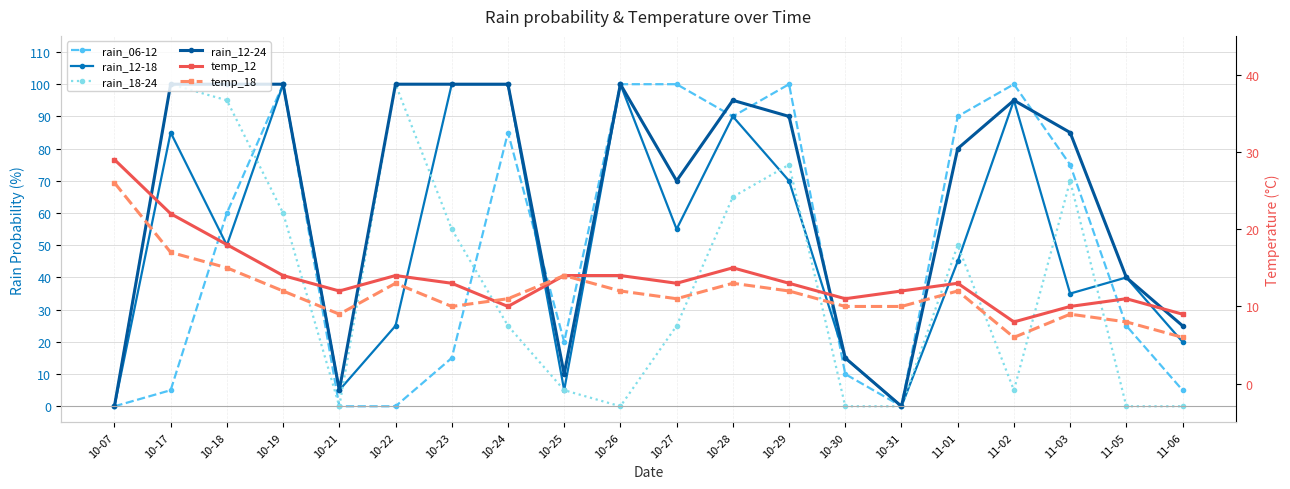

Where is rain_18-24 nearest to the value 50?

11-01